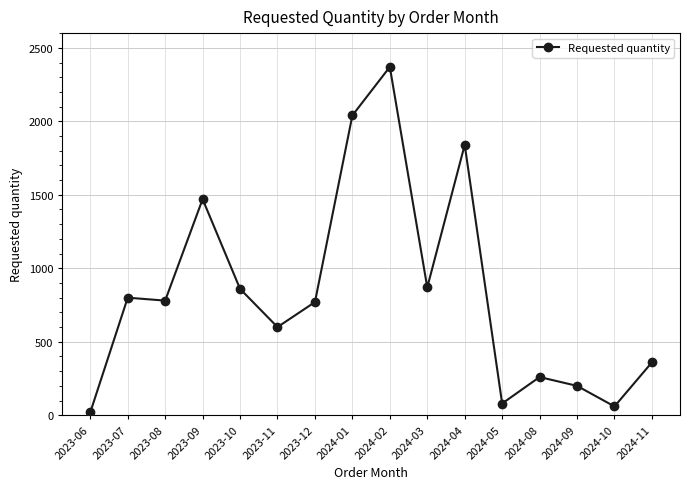

What is the label of the 5th point from the left?

2023-10